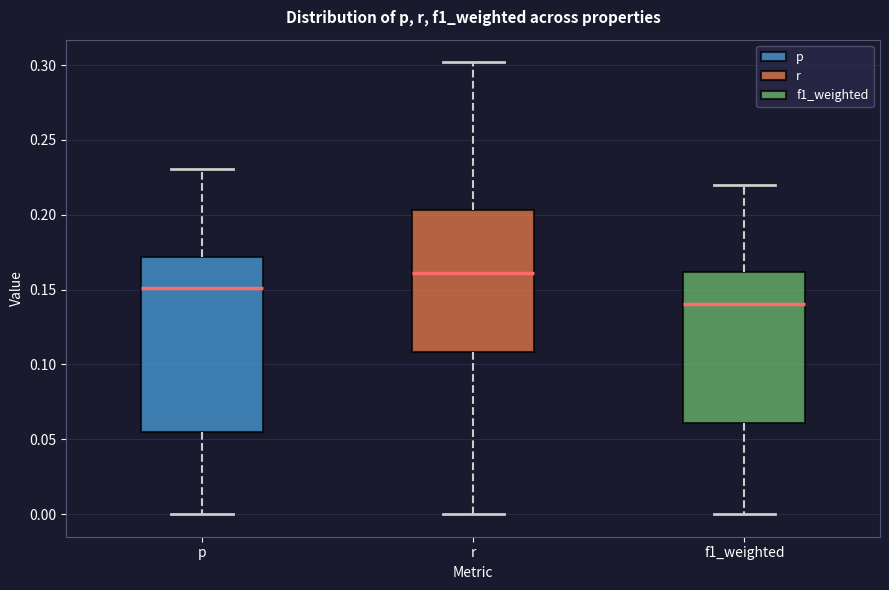

Where is the lower edge of the box for r on the y-axis? The values are not printed on the chart, so give them approximately, as read against the axis.

0.110